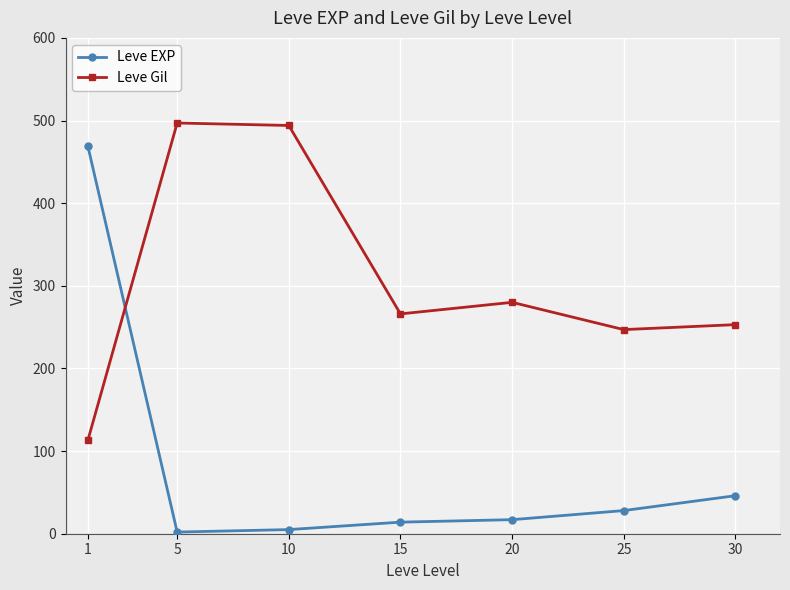

What is the approximate value of Leve Gil at 1, to the nearest 5?

115